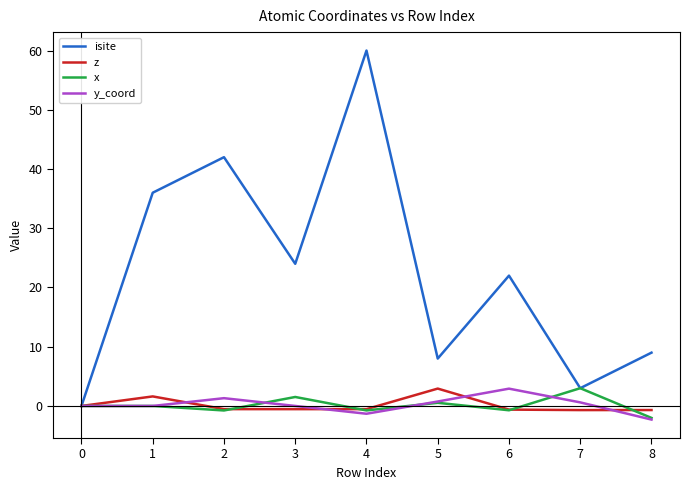

The z series shows -0.7 at 7. True or false?

True